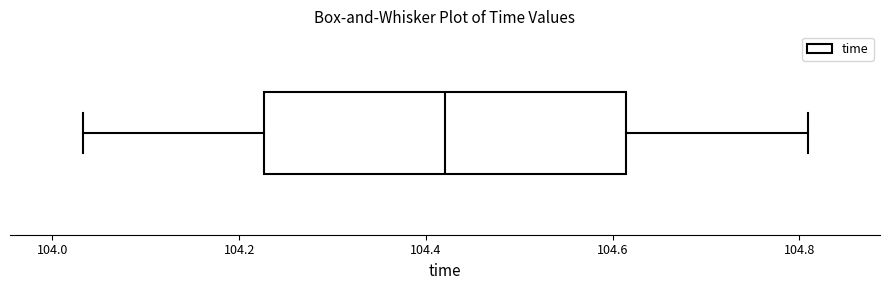

Read this box plot against the x-axis: the position of the median line, the range covered by the box, and the ends of both whiskers. The values are not printed on the chart, so give them approximately, as read against the axis.

median 104.42, box 104.22 to 104.62, whiskers 104.04 to 104.80